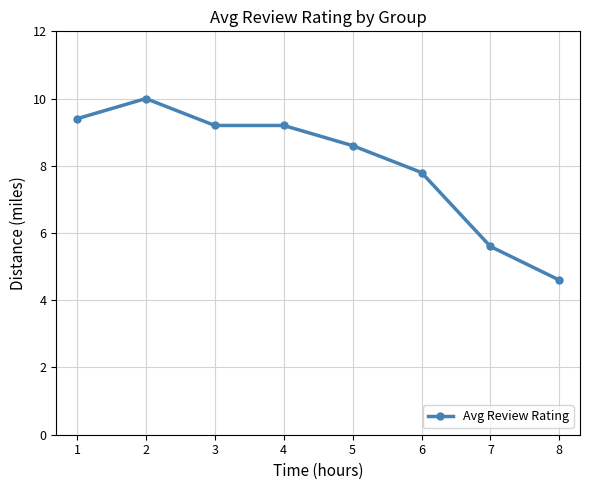

True or false: there are more than 0 points higher than both neighbors.

True